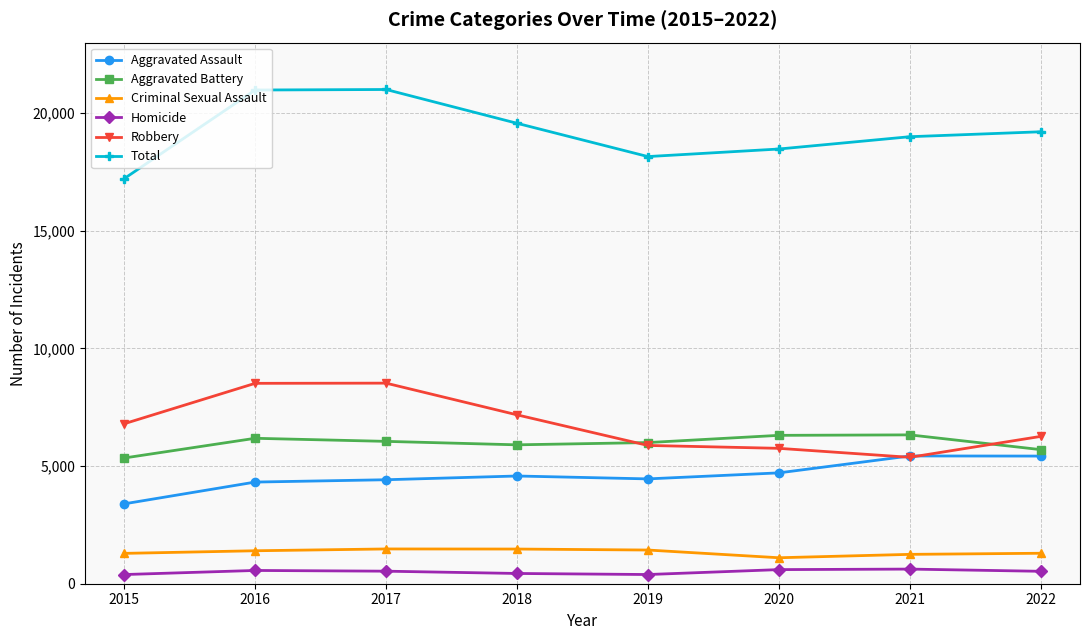

True or false: Aggravated Battery and Criminal Sexual Assault cross at least once.

False